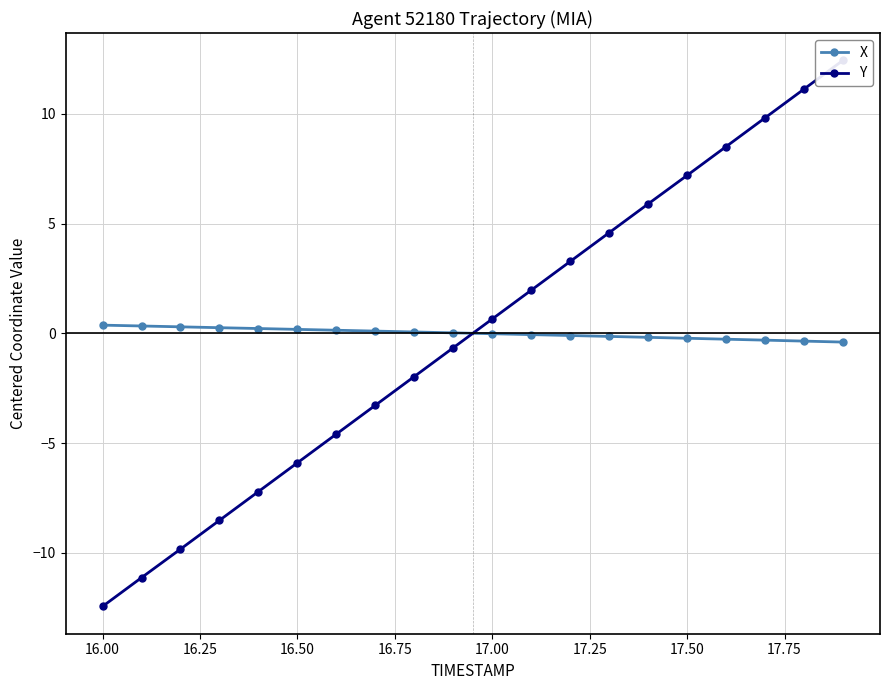

Is the value of X at 16.75 greater than the value of Y at 17?

No